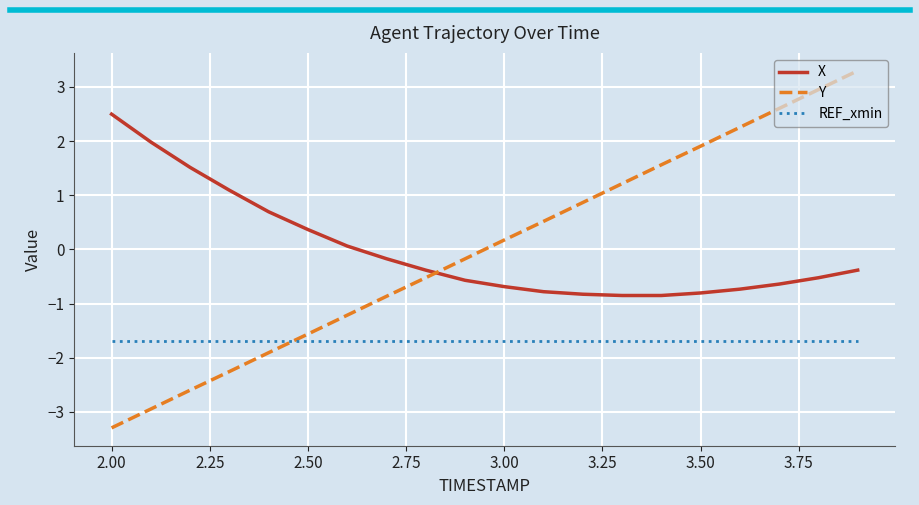

What is the minimum value shown in the chart?

-3.3